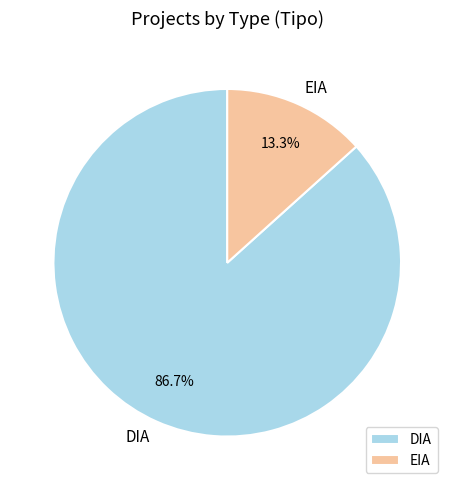

To the nearest percent, what is the average slice percentage?

50%